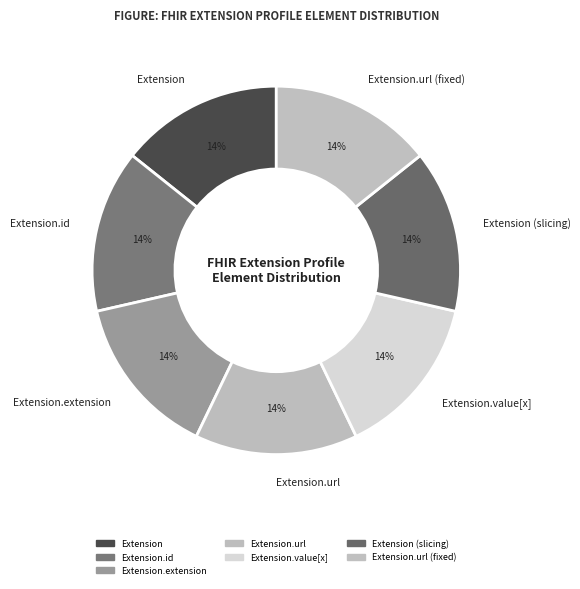

How many slices are in this pie chart?

7